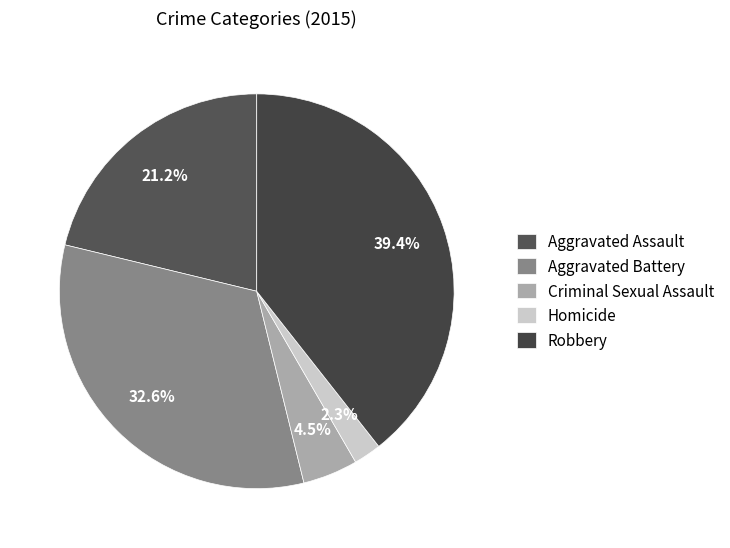

How many segments does this pie chart have?

5